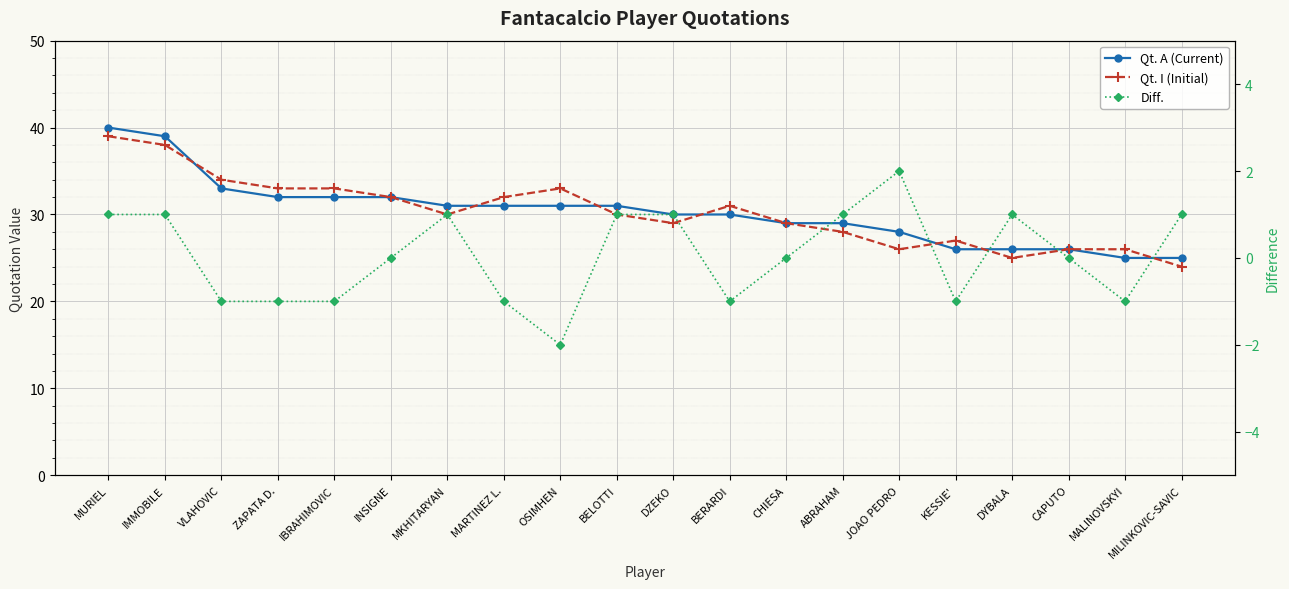

True or false: Qt. I (Initial) has a value of 53 at MURIEL.

False